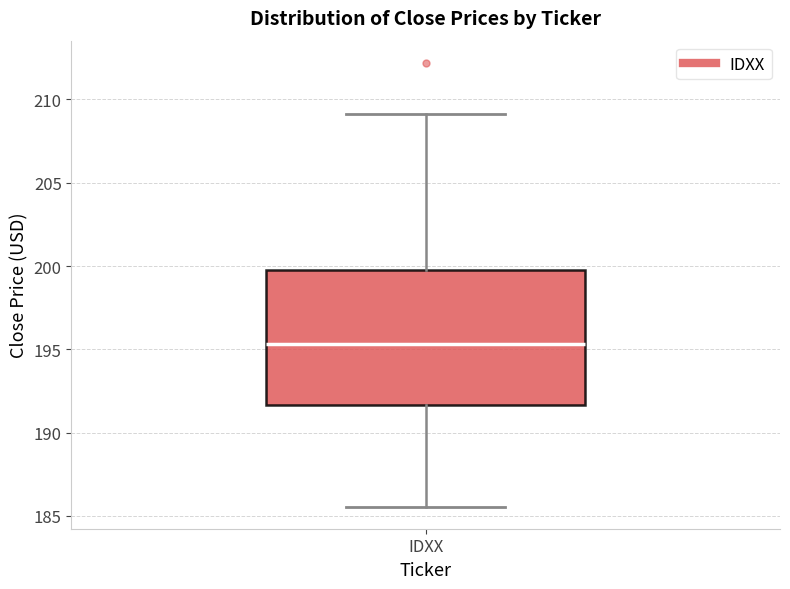

Where is the lower edge of the box for IDXX on the y-axis? The values are not printed on the chart, so give them approximately, as read against the axis.

191.5